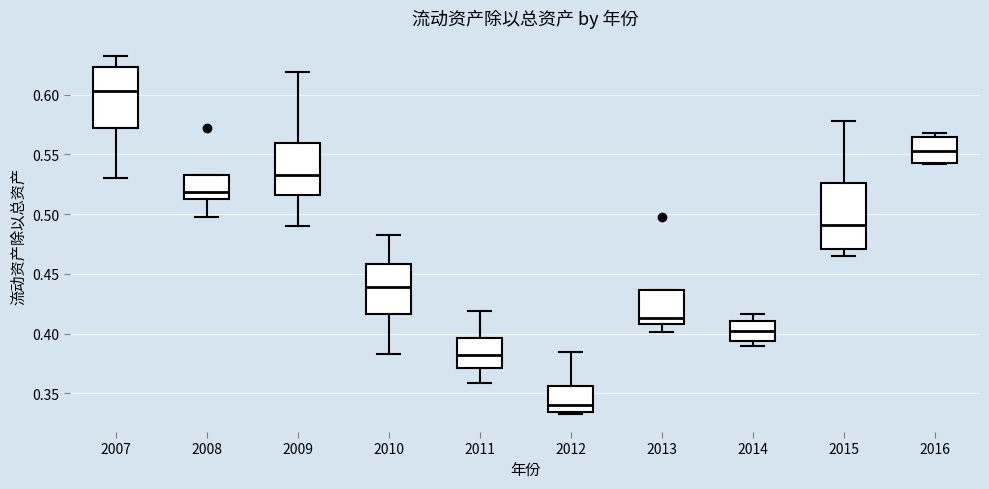

Where does the median line of the box at x = 2011 sit on the y-axis? The values are not printed on the chart, so give them approximately, as read against the axis.

0.380